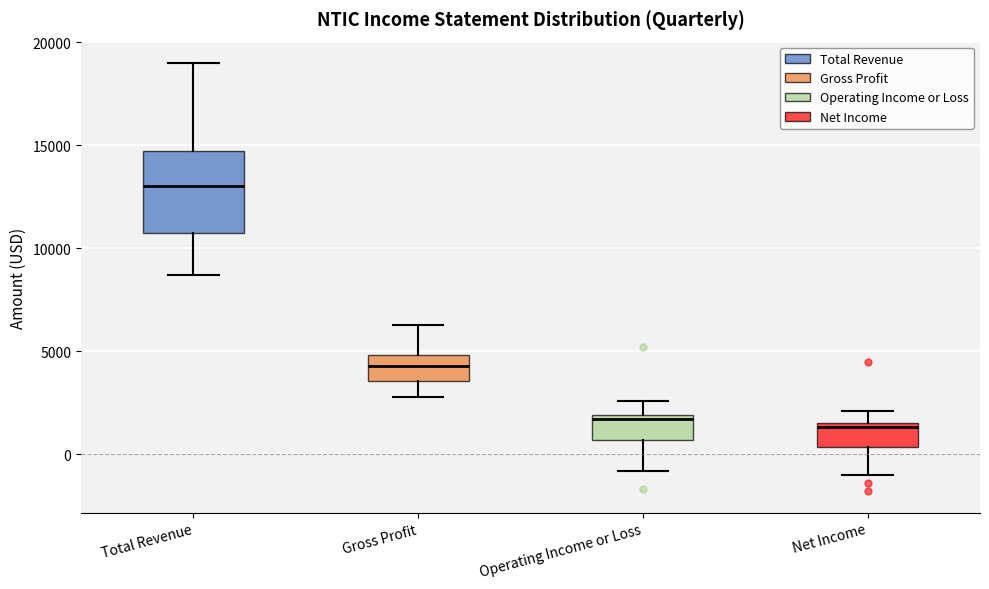

Which box has the highest median line?

Total Revenue